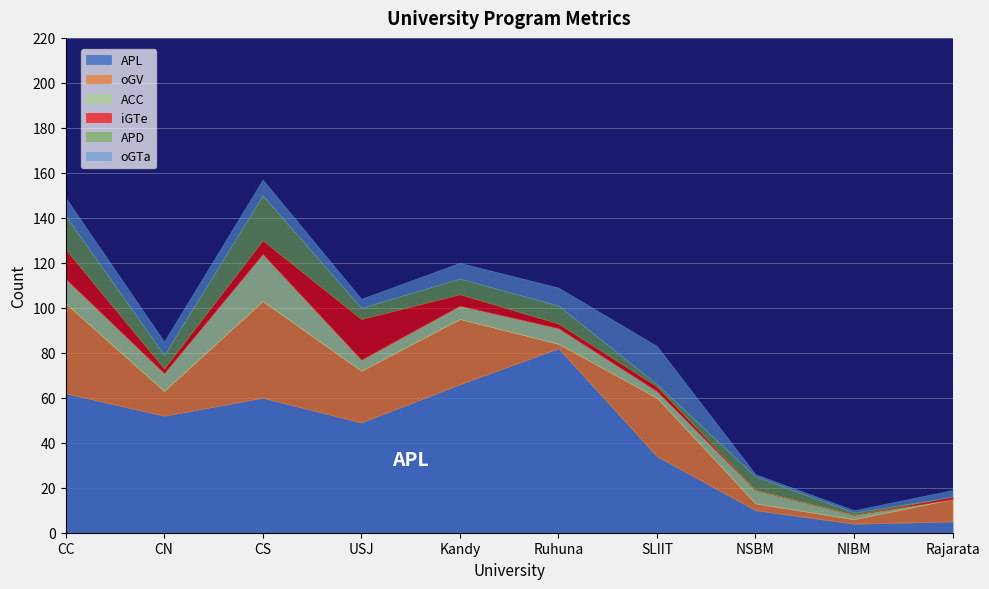

What is the difference between the maximum and minimum values in the iGTe series?

18